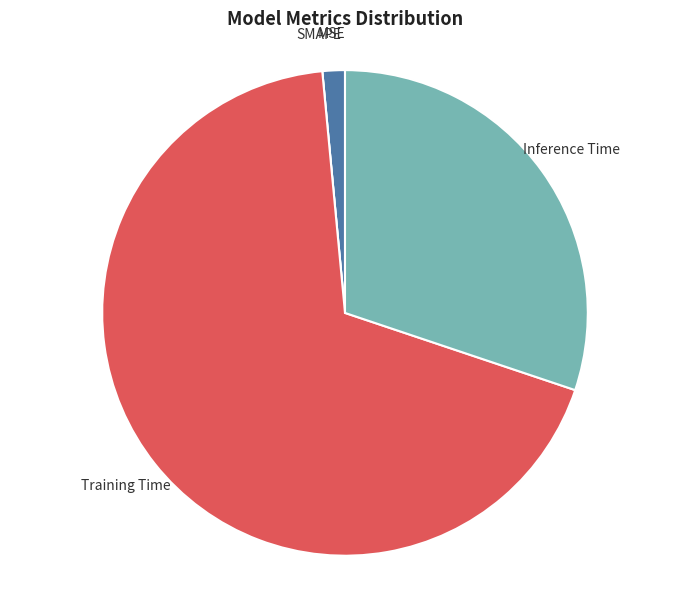

True or false: Inference Time accounts for 30% of the total.

True